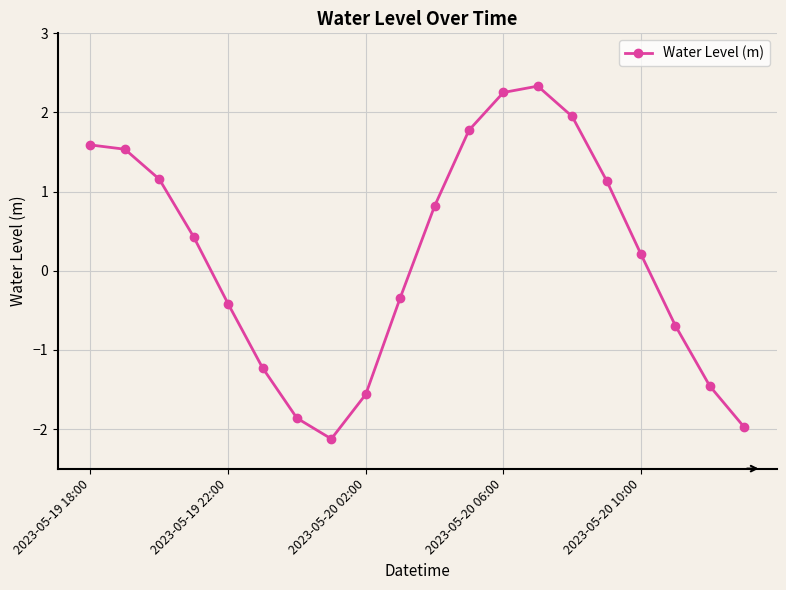

What is the average value?

0.2